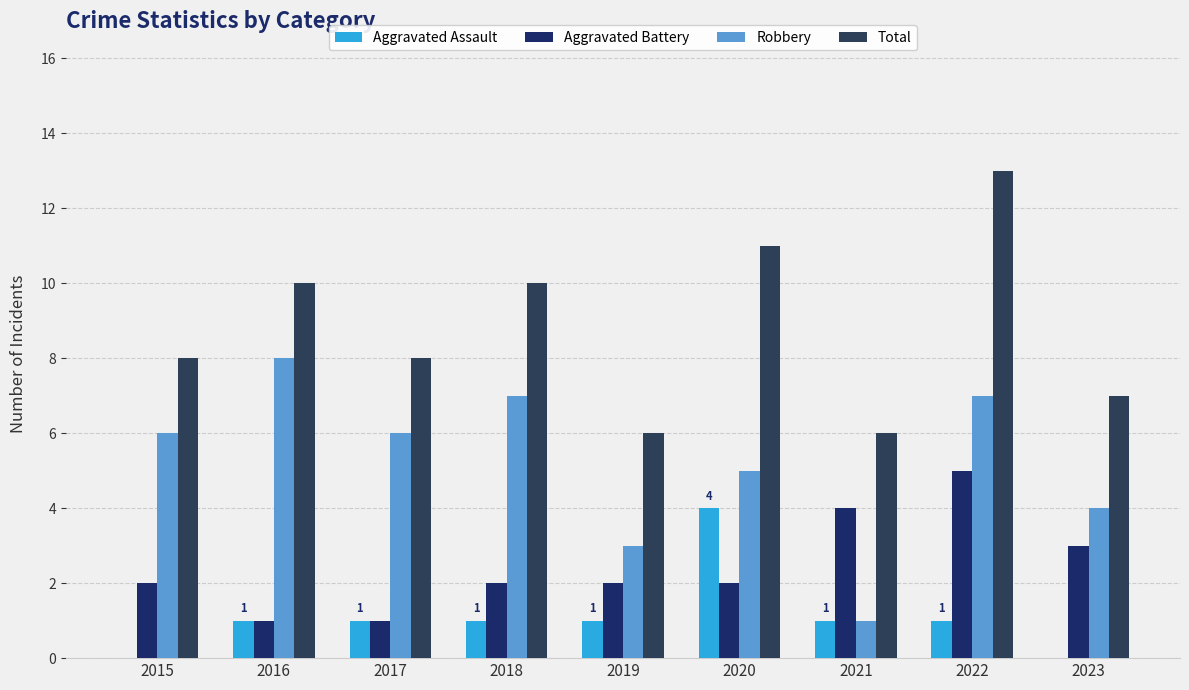

What are all the series names shown in the legend?

Aggravated Assault, Aggravated Battery, Robbery, Total